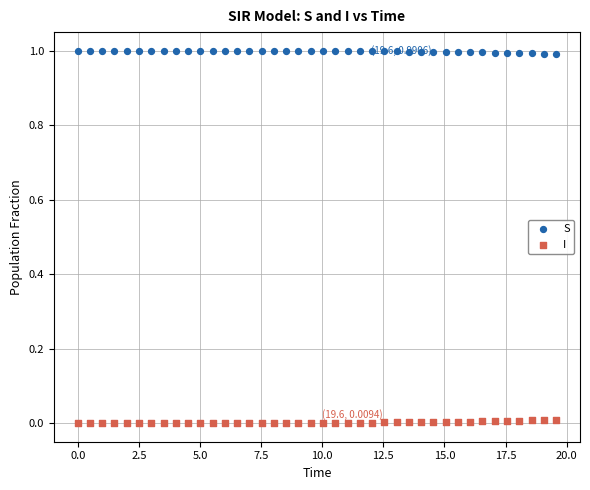

Across all data points, what is the range of X values (max minus min)?

19.6